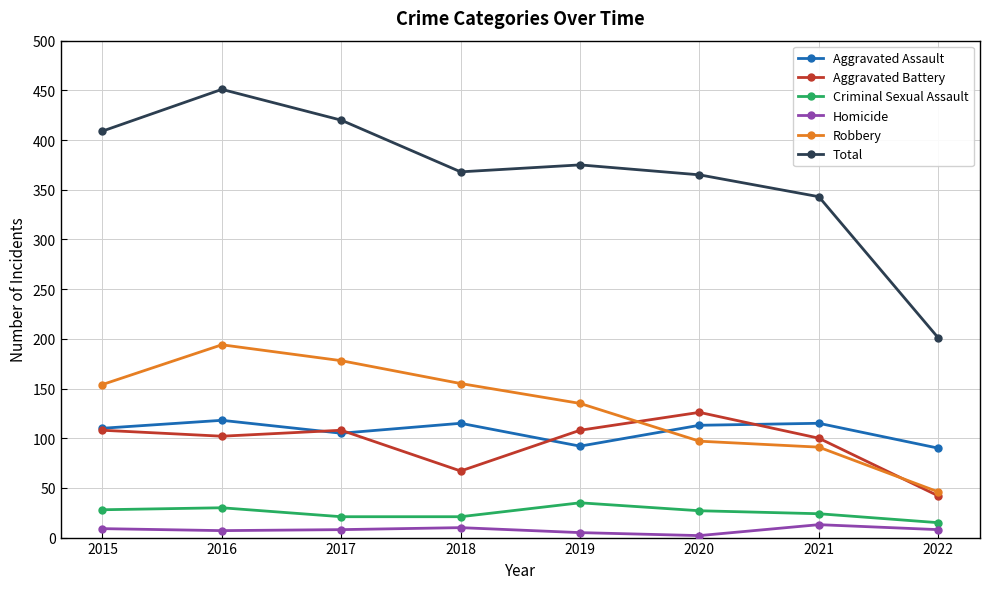

What is the difference between the highest and lowest values at 2021?

330